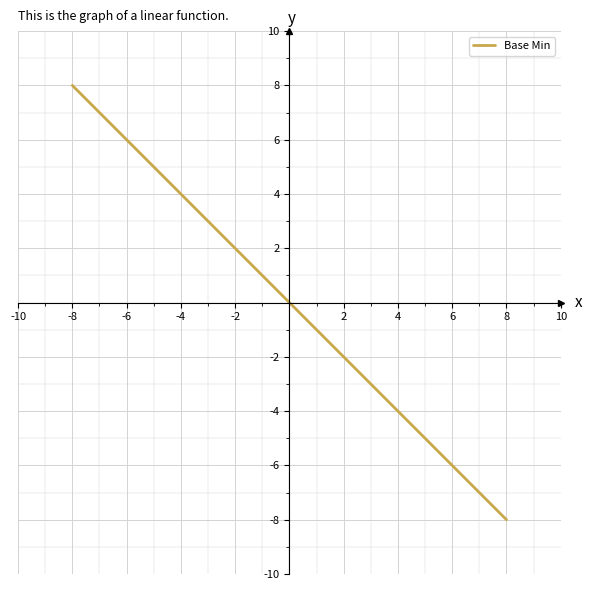

What is the value of the 1st point from the left?

8